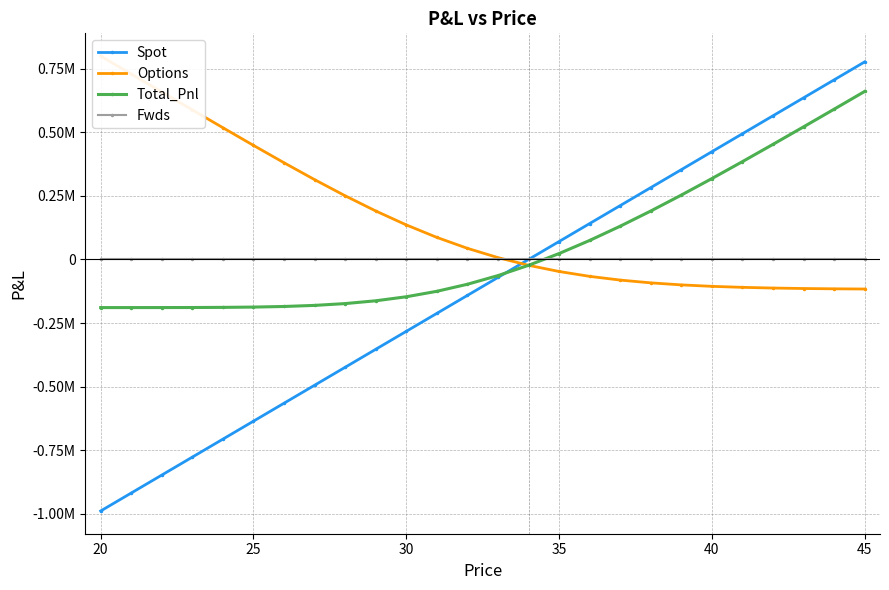

How many data points does each series have?

26